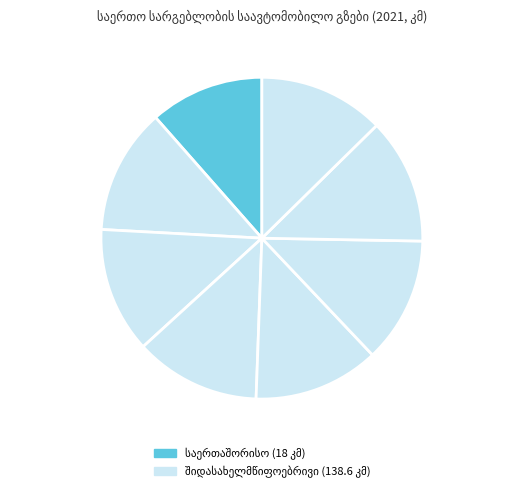

Which has a higher value, შიდასახელმწიფოებრივი or საერთაშორისო?

შიდასახელმწიფოებრივი